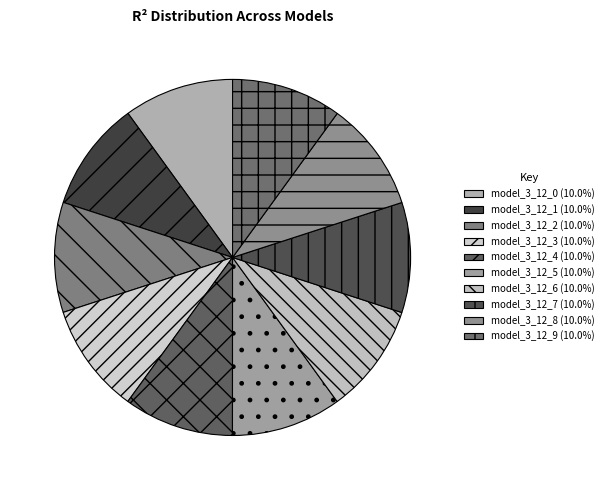

How many slices are in this pie chart?

10